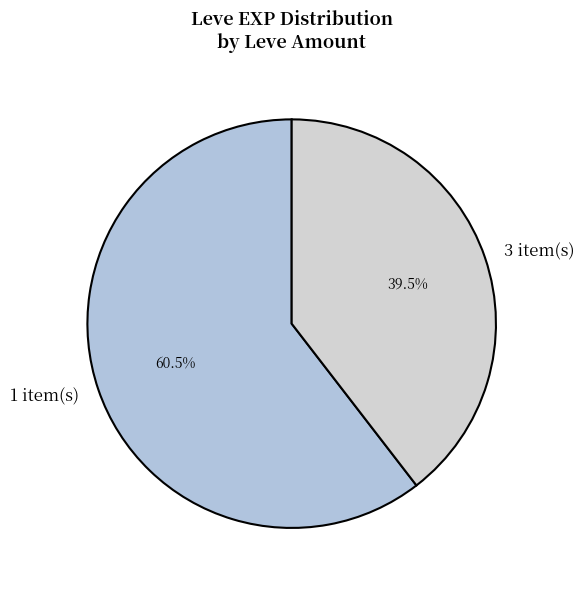

Count the number of slices in the pie.

2